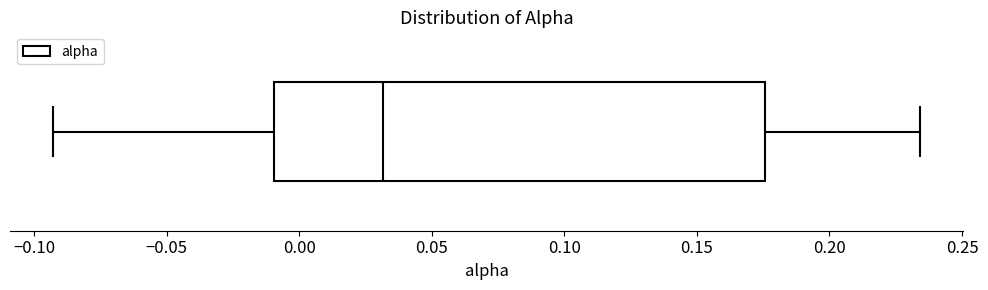

Transcribe this box plot: give where the median line is, the range the box spans, and where the two whiskers end, as read against the x-axis. The values are not printed on the chart, so give them approximately, as read against the axis.

median 0.030, box -0.010 to 0.175, whiskers -0.095 to 0.235